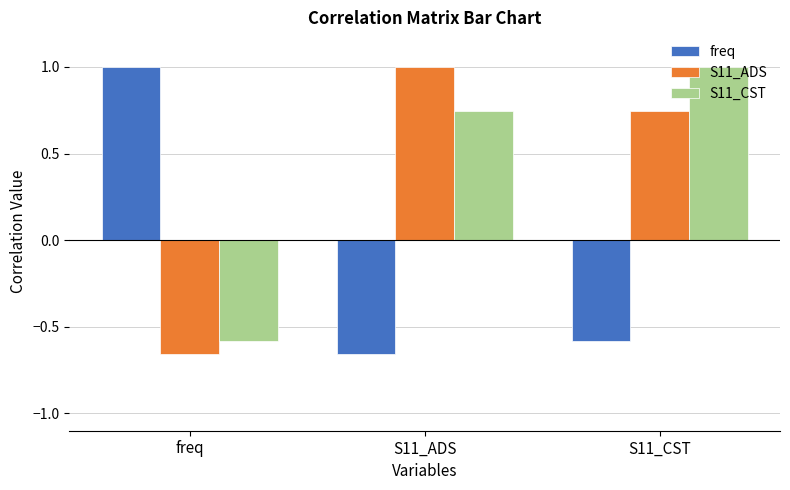

What are all the series names shown in the legend?

freq, S11_ADS, S11_CST